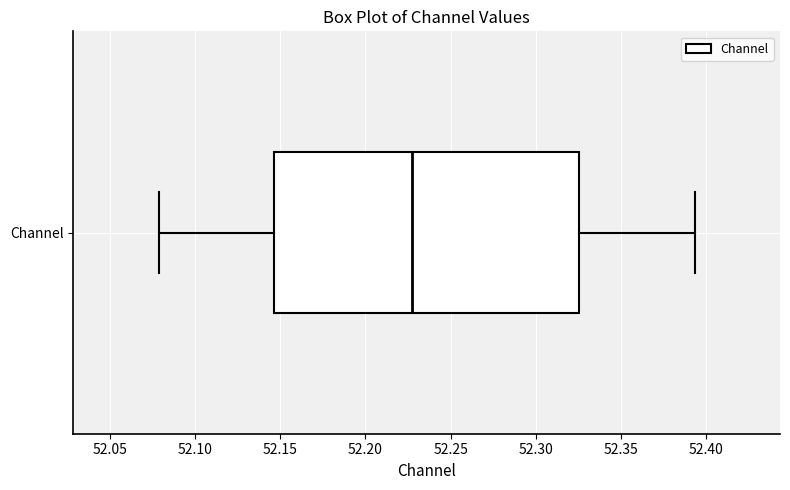

Where does the left whisker of the box for Channel end on the x-axis? The values are not printed on the chart, so give them approximately, as read against the axis.

52.080